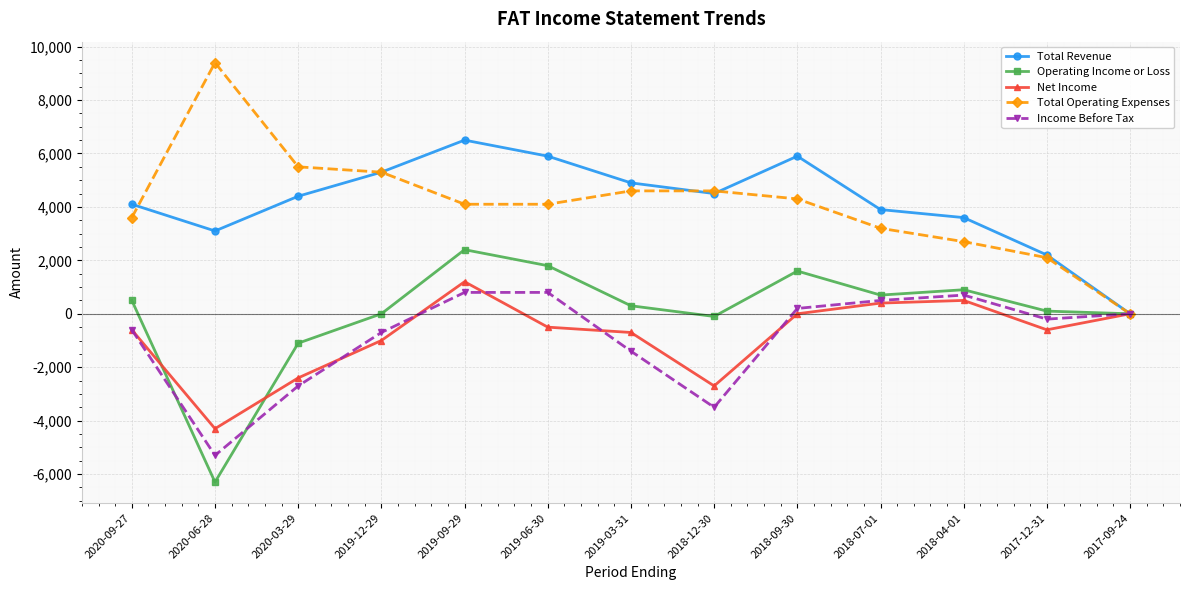

What is the lowest value of the Income Before Tax series?

-5300